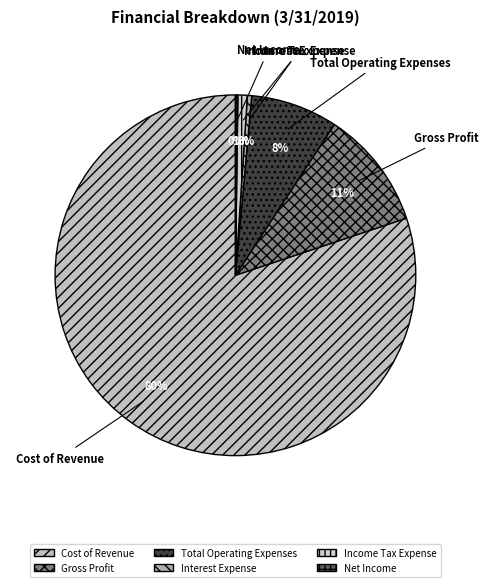

Does any single category account for the majority?

Yes